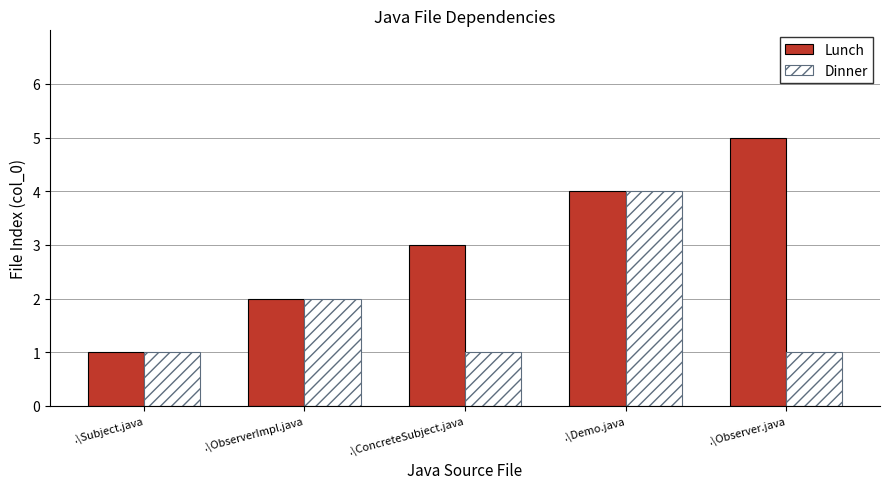

What are all the series names shown in the legend?

Lunch, Dinner